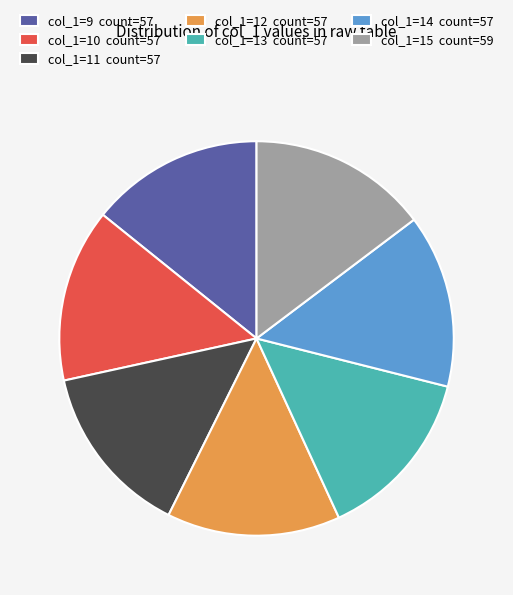

The col_1=10 count=57 slice represents 6% of the pie. True or false?

False